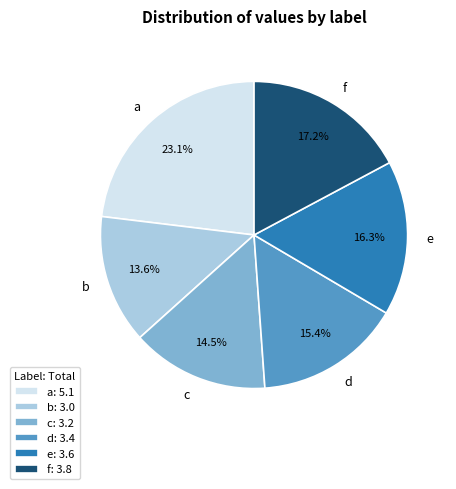

What percentage is NOT represented by d?

84.6%